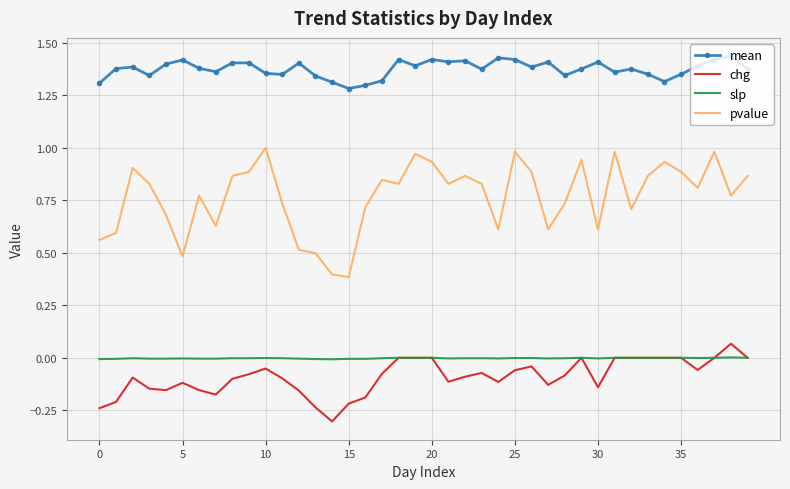

Which series has the largest total across all categories?

mean